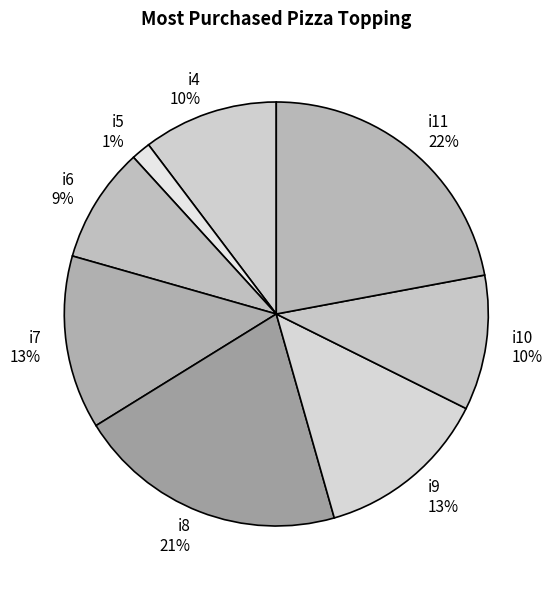

Is i4 the majority of the pie?

No